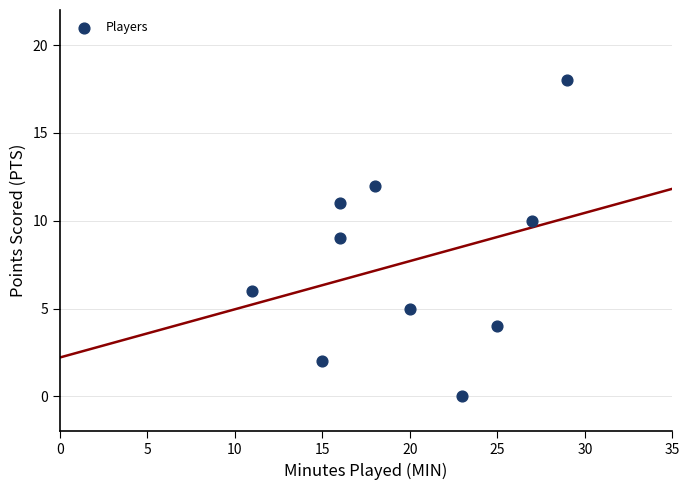

What is the range of X values (max minus min)?

18